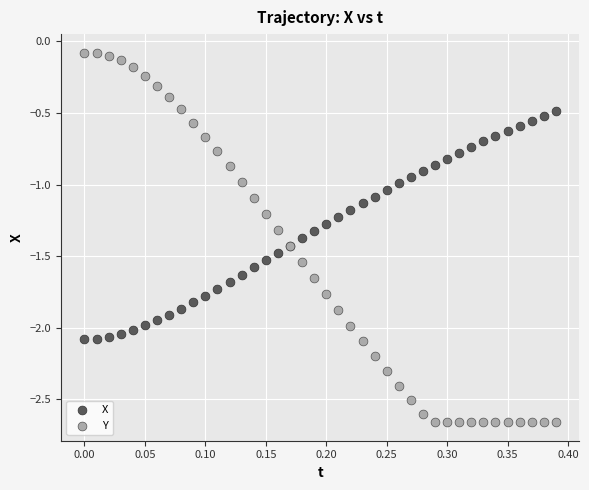

What is the X range (max minus min) for the scatter plot?

0.4